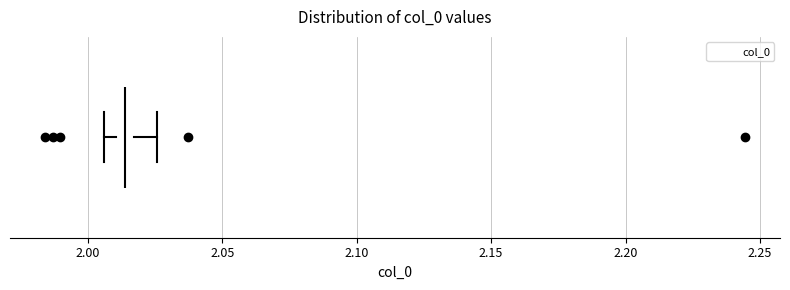

Where is the left edge of the box on the x-axis? The values are not printed on the chart, so give them approximately, as read against the axis.

2.010